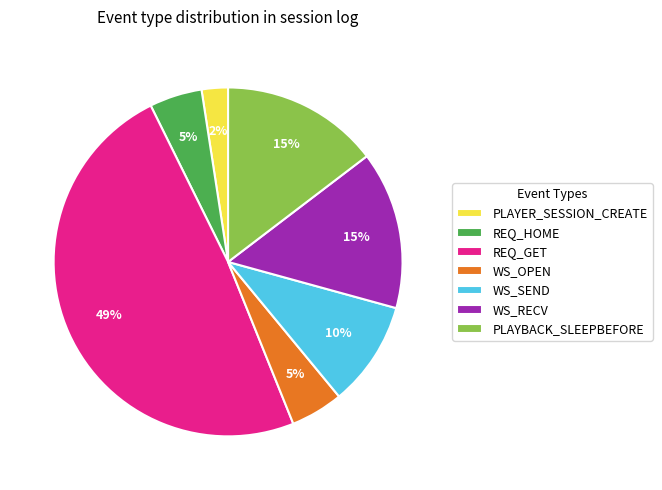

True or false: PLAYBACK_SLEEPBEFORE accounts for 15% of the total.

True